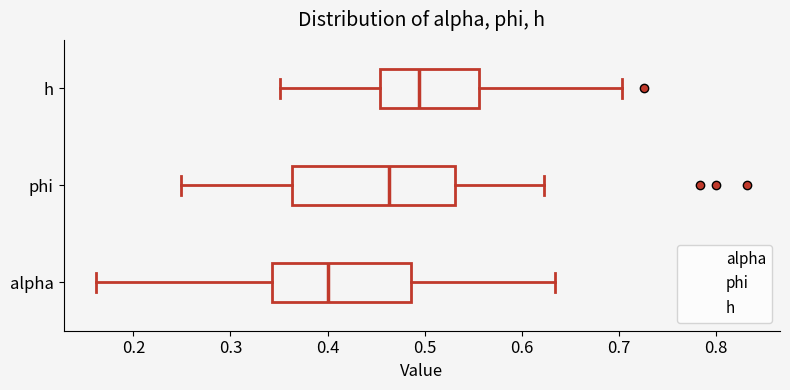

Which box has the furthest to the right median line?

h